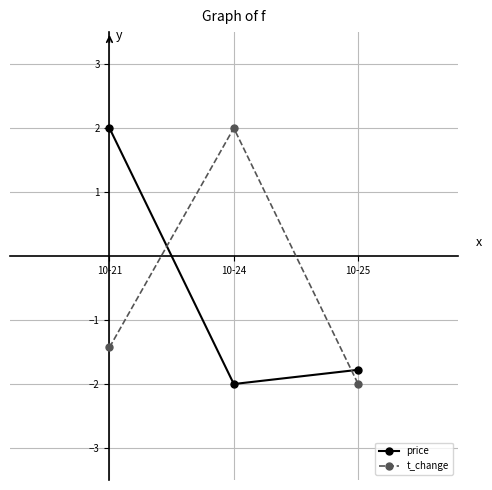

How many values in price are above zero?

1